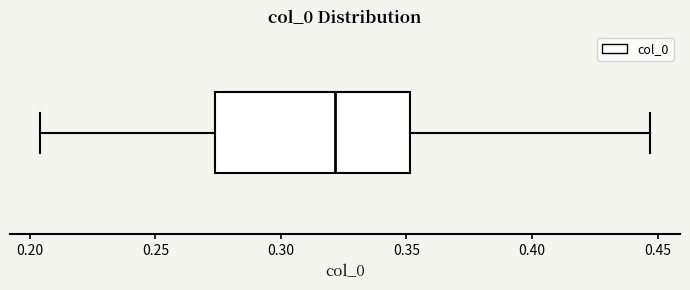

Where is the right edge of the box on the x-axis? The values are not printed on the chart, so give them approximately, as read against the axis.

0.350